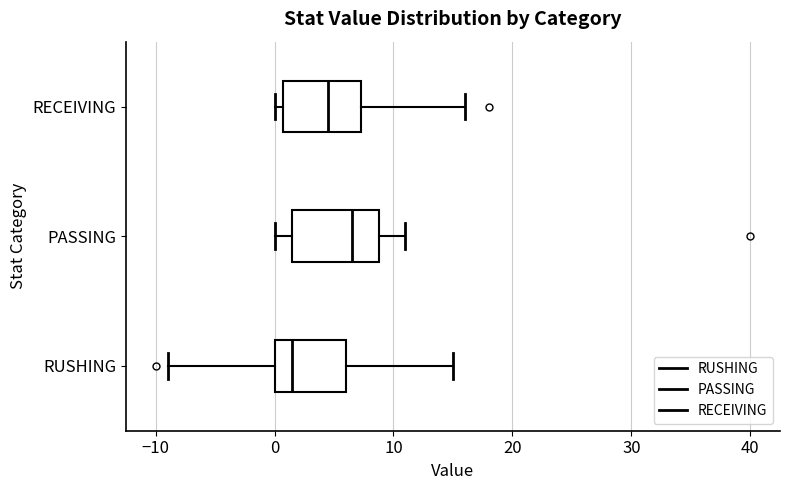

Reading bottom to top, read every box against the x-axis: the position of its median line, the range the box covers, and the ends of its whiskers. The values are not printed on the chart, so give them approximately, as read against the axis.

RUSHING: median 2, box 0 to 6, whiskers -9 to 15
PASSING: median 7, box 2 to 9, whiskers 0 to 11
RECEIVING: median 5, box 1 to 7, whiskers 0 to 16